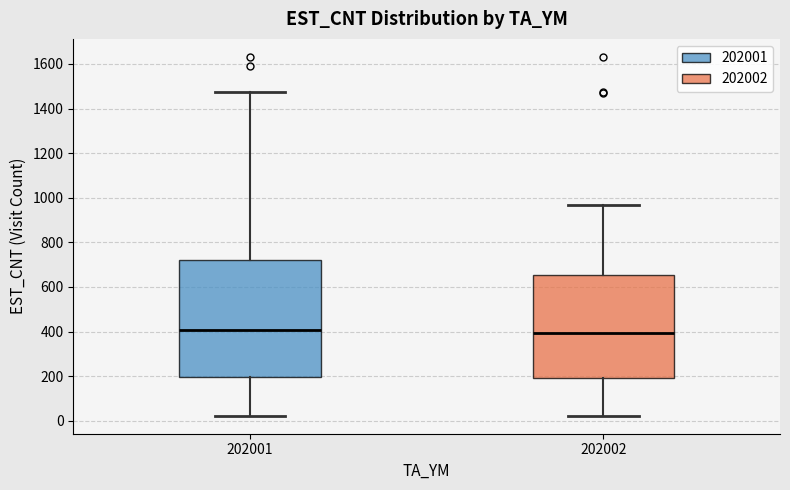

Comparing the boxes themselves (not the whiskers), which one is the tallest?

202001